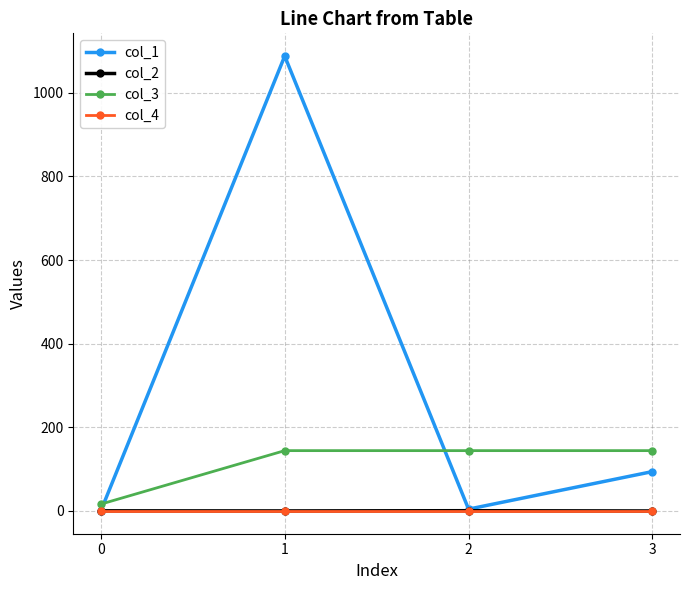

What is the total value across all series at 1?

1231.7